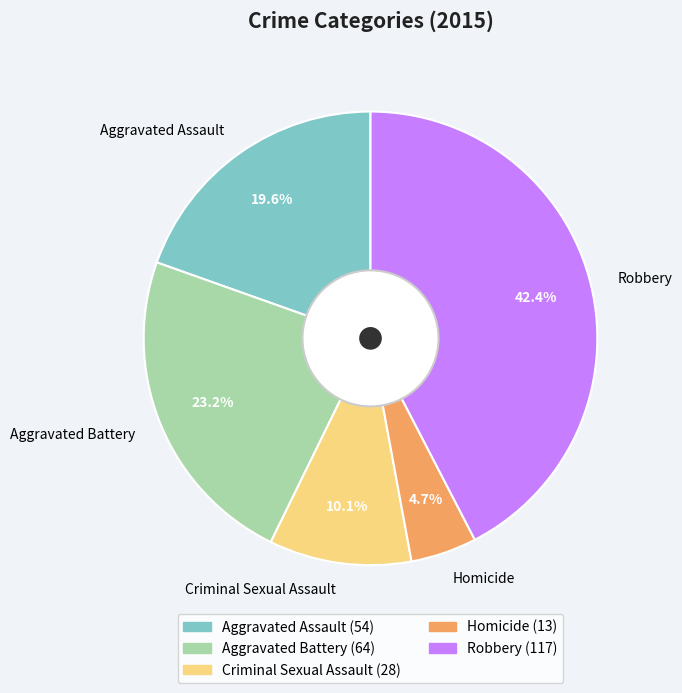

Which slice is the smallest?

Homicide